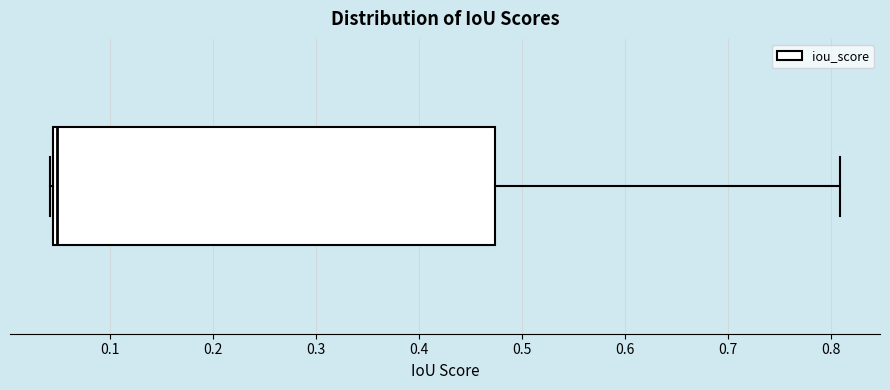

Transcribe this box plot: give where the median line is, the range the box spans, and where the two whiskers end, as read against the x-axis. The values are not printed on the chart, so give them approximately, as read against the axis.

median 0.05, box 0.04 to 0.47, whiskers 0.04 (just left of the box's left edge) to 0.81